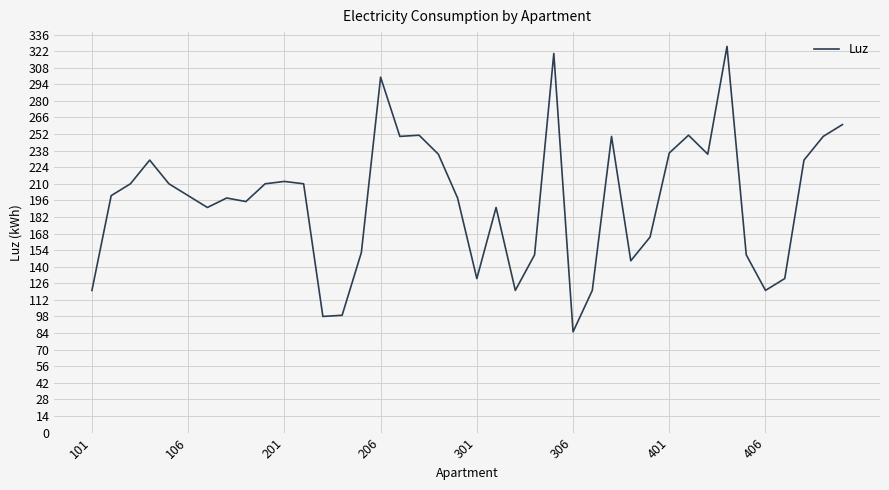

What is the difference between the maximum and minimum values?

241